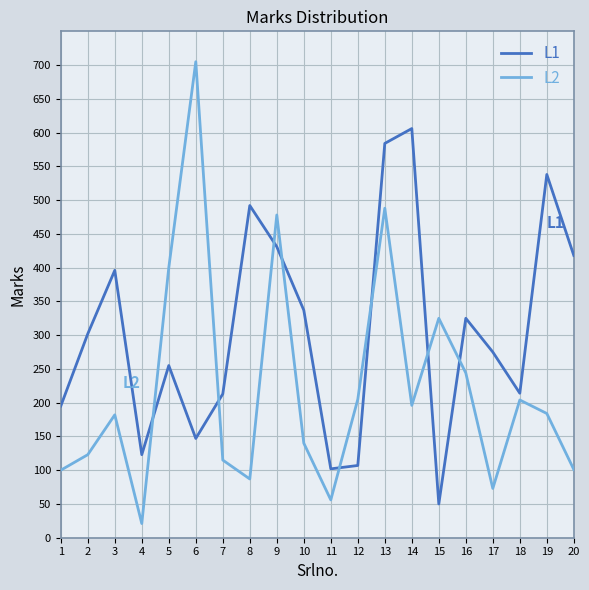

At 3, list the series in order from smallest to largest.

L2, L1